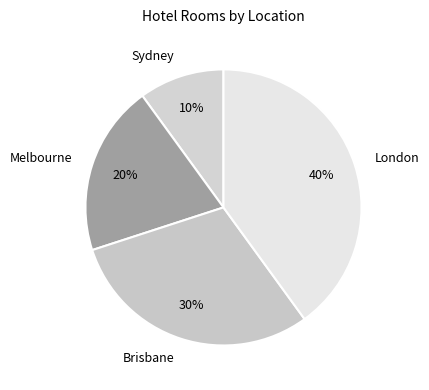

To the nearest percent, what percentage of the pie is Brisbane?

30%